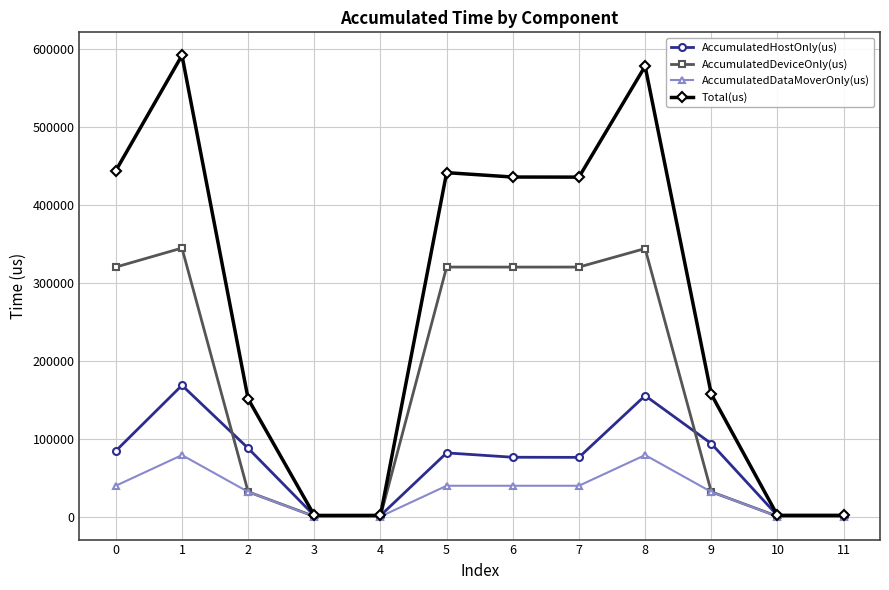

Is this an area chart (filled region under the line)?

No